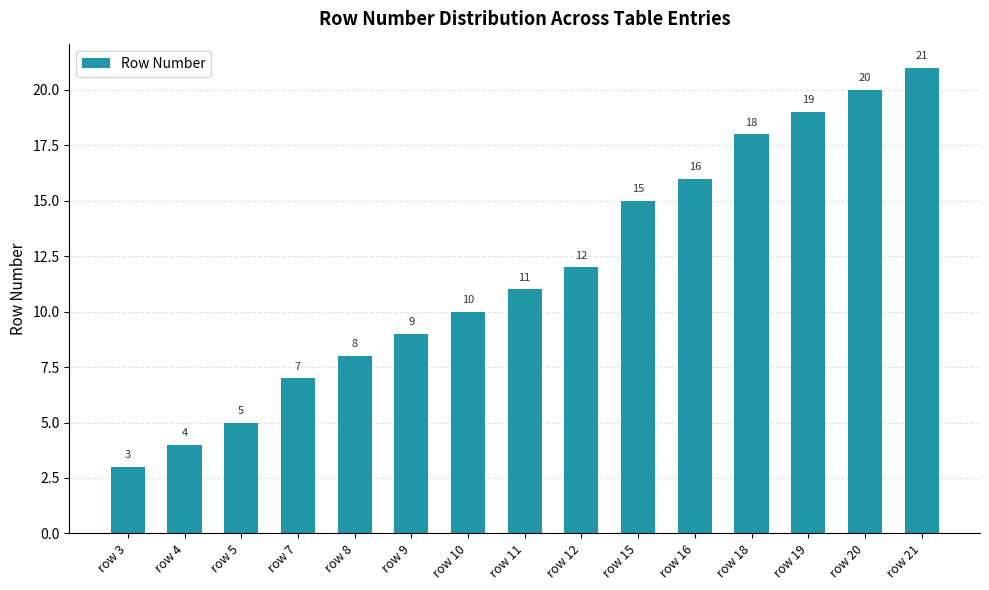

Rank the categories by value from lowest to highest.

row 3, row 4, row 5, row 7, row 8, row 9, row 10, row 11, row 12, row 15, row 16, row 18, row 19, row 20, row 21